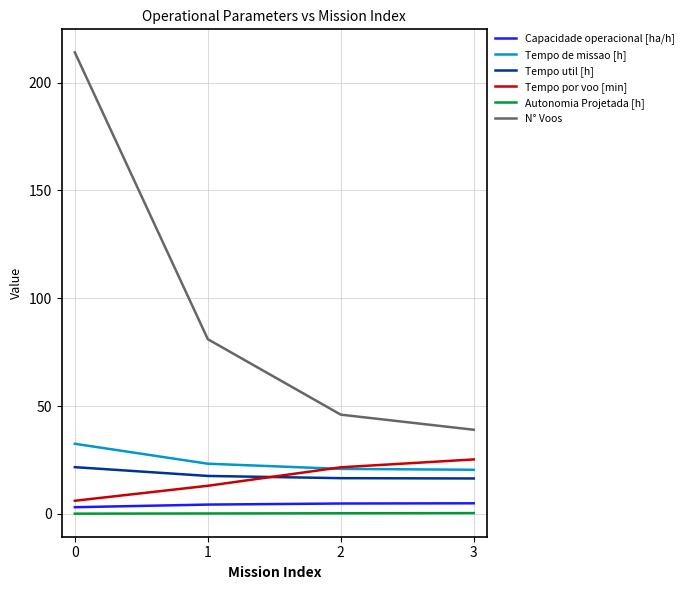

Is this an area chart (filled region under the line)?

No